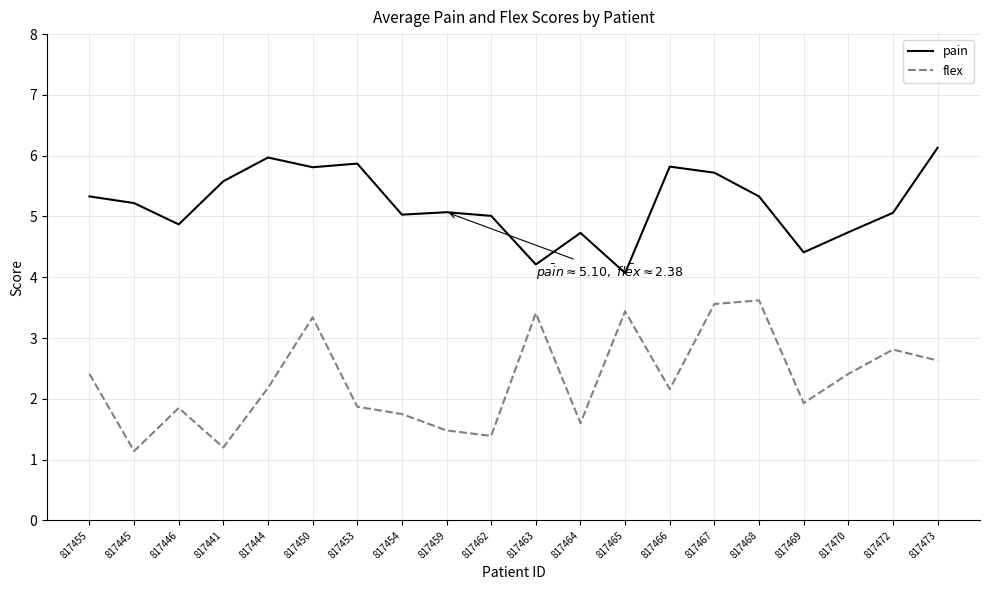

What is the difference between the maximum and minimum values in the flex series?

2.5